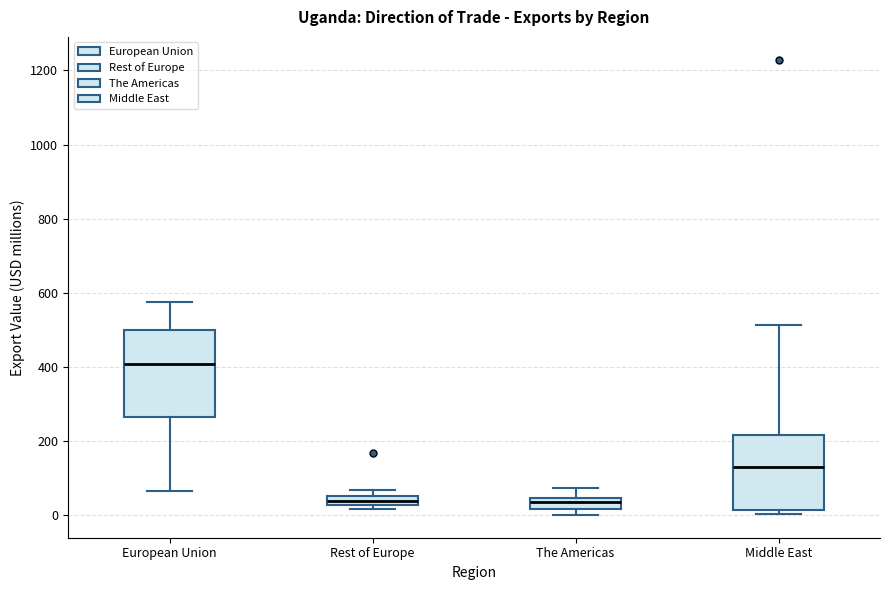

Which box's median line is the highest?

European Union